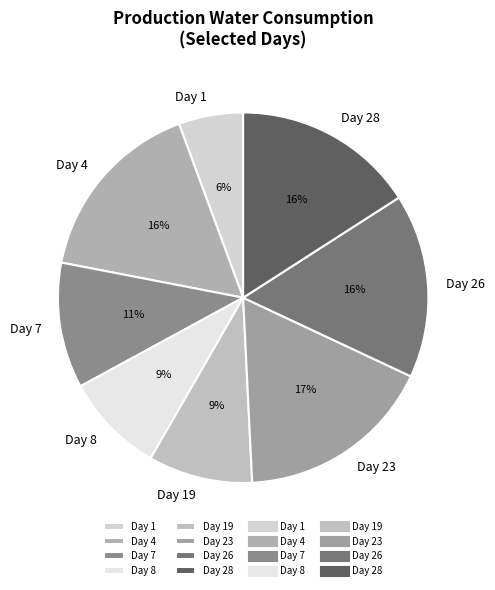

To the nearest percent, what is the difference between the Day 8 and Day 26 slice percentages?

7%